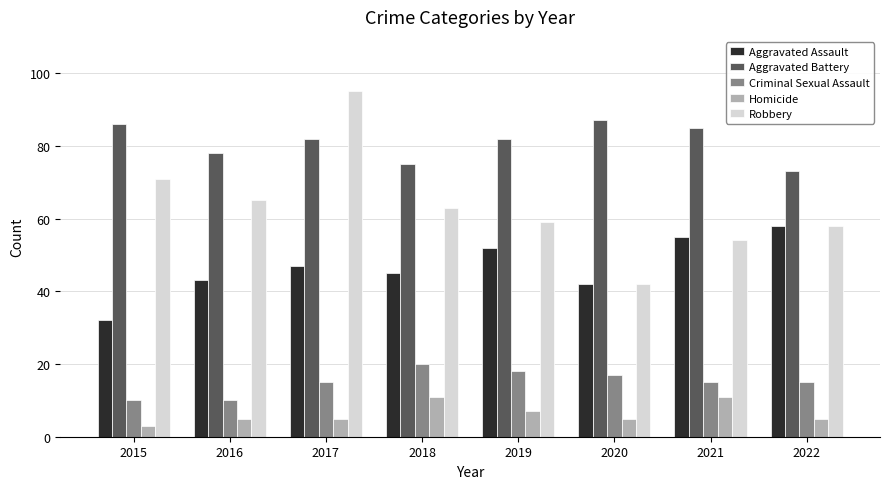

Reading left to right, transcribe all the data shown in this chart.

Aggravated Assault: 32	43	47	45	52	42	55	58
Aggravated Battery: 86	78	82	75	82	87	85	73
Criminal Sexual Assault: 10	10	15	20	18	17	15	15
Homicide: 3	5	5	11	7	5	11	5
Robbery: 71	65	95	63	59	42	54	58